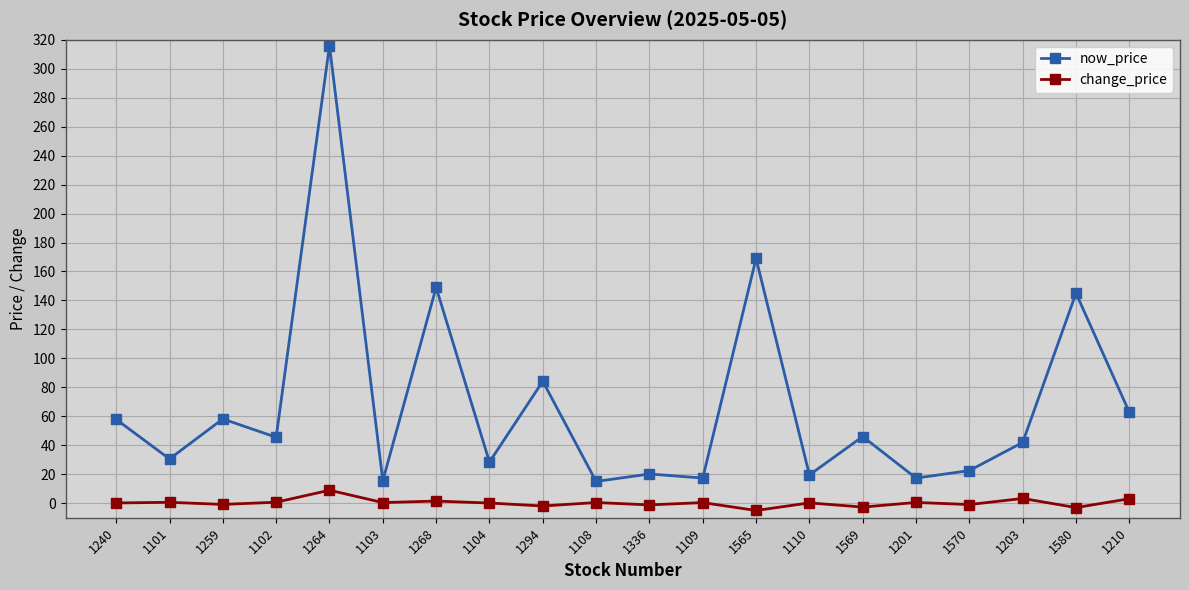

Where is the first local maximum for now_price?

1259